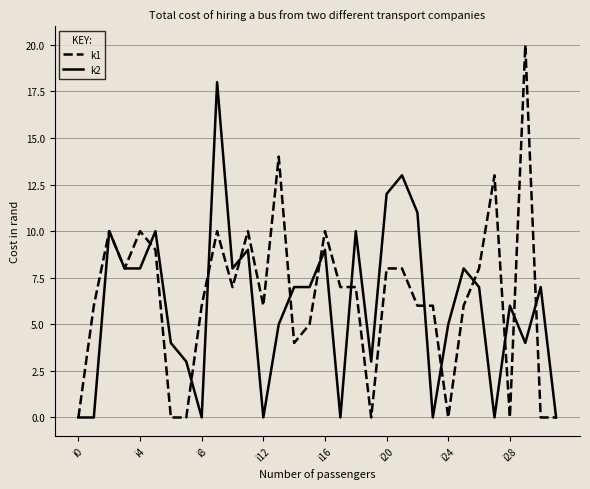

Which series has the widest spread of values?

k1